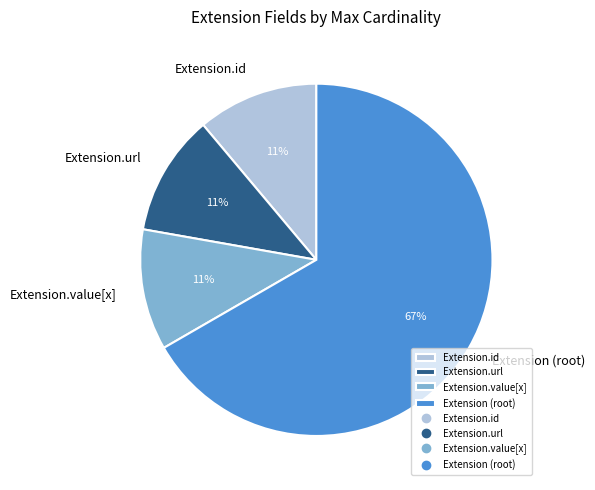

Which slice is the largest?

Extension (root)